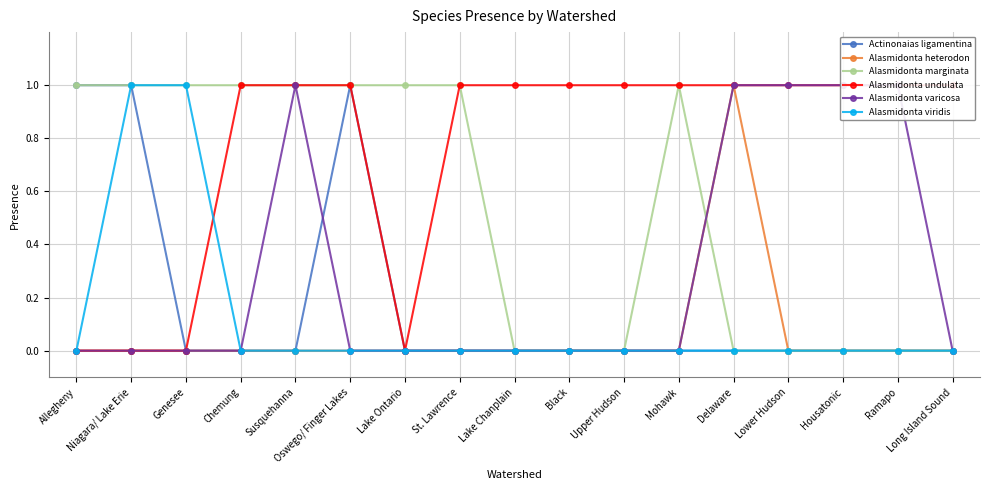

The value of Alasmidonta viridis at Lake Chanplain is 0. True or false?

True